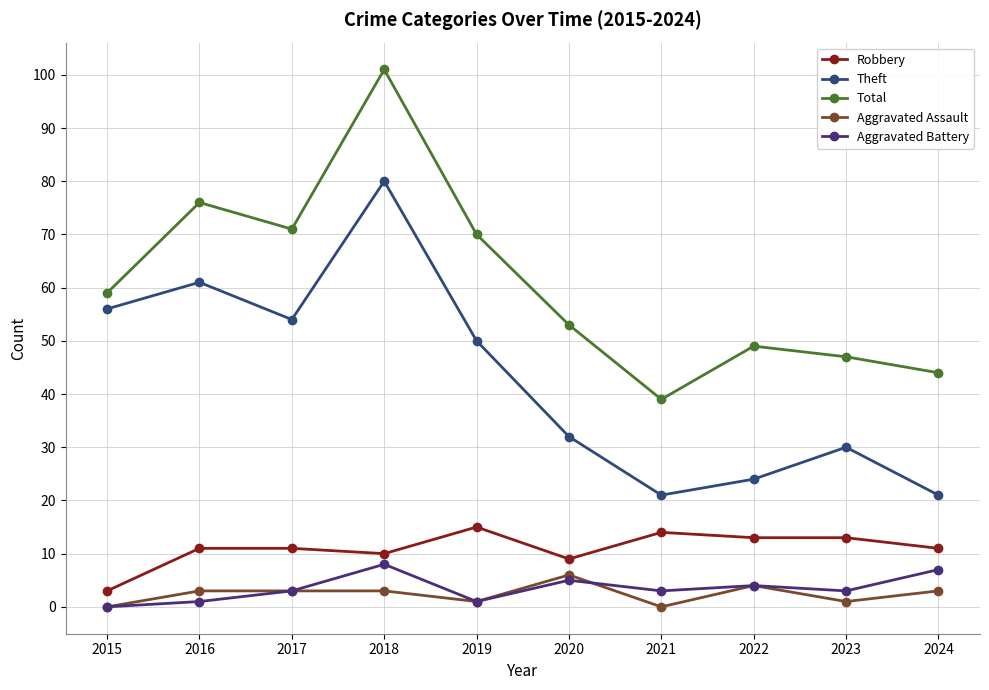

What is the highest value of the Theft series?

80